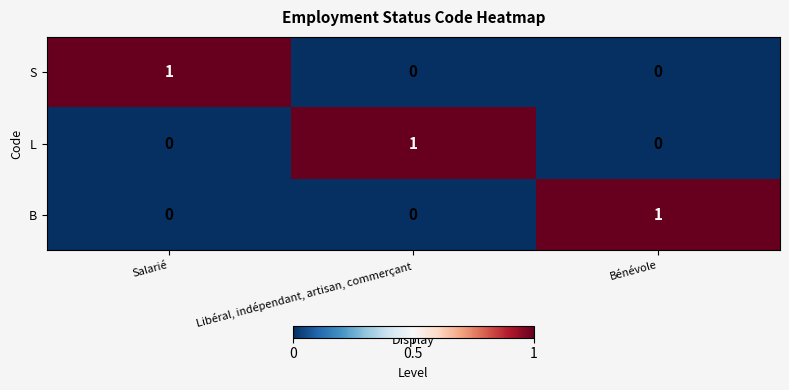

Is the value of L at Libéral, indépendant, artisan, commerçant greater than the value of S at Libéral, indépendant, artisan, commerçant?

Yes